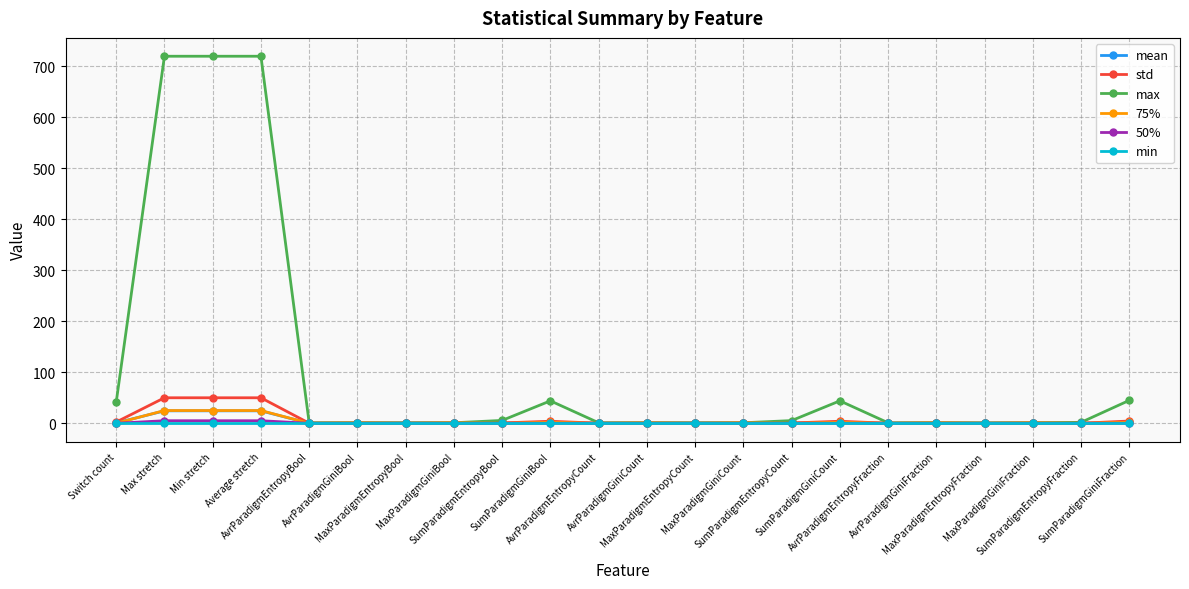

True or false: mean has more than 0 points higher than both neighbors.

True